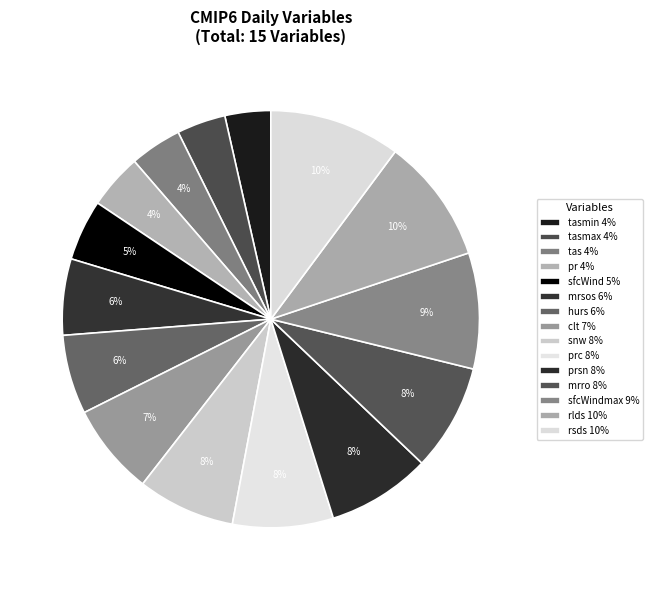

Is there any slice that represents more than half of the pie?

No